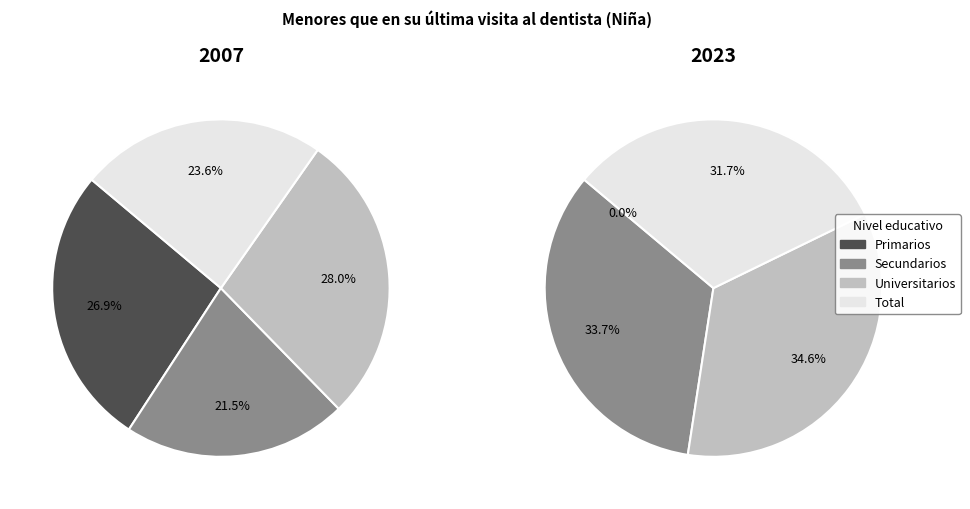

Is there any slice that represents more than half of the pie?

No